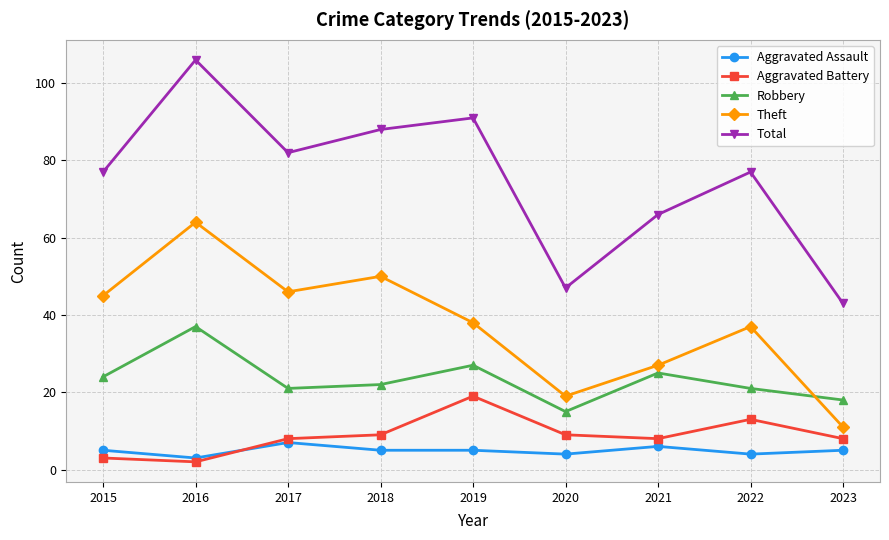

How many series are shown in this chart?

5